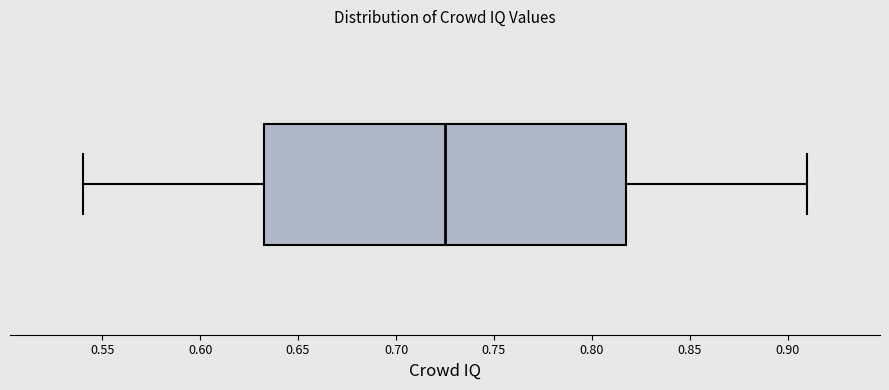

Transcribe this box plot: give where the median line is, the range the box spans, and where the two whiskers end, as read against the x-axis. The values are not printed on the chart, so give them approximately, as read against the axis.

median 0.725, box 0.635 to 0.820, whiskers 0.540 to 0.910